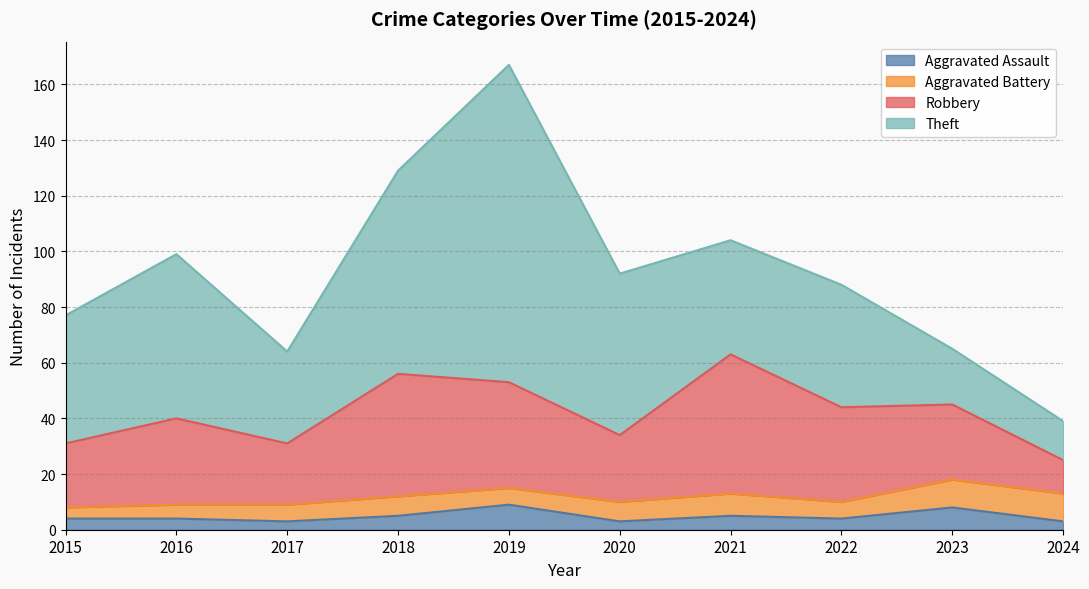

Does the chart have visible grid lines?

Yes